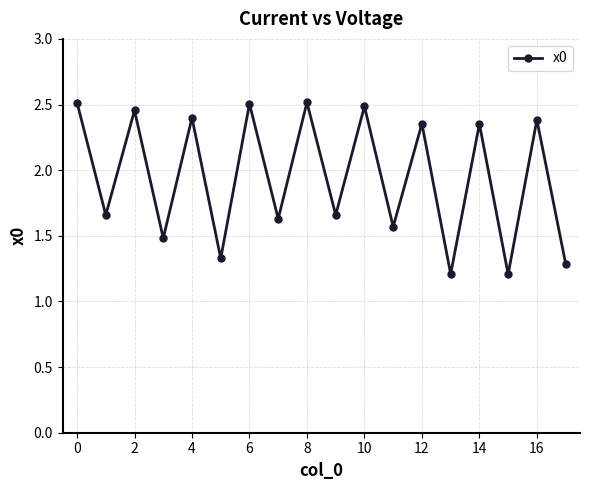

What is the minimum value shown in the chart?

1.2